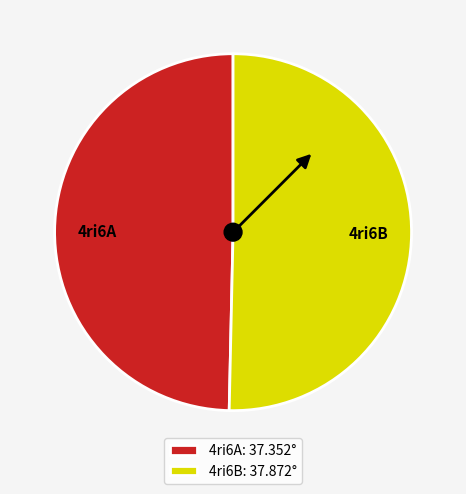

Which category has the biggest portion of the pie?

4ri6B